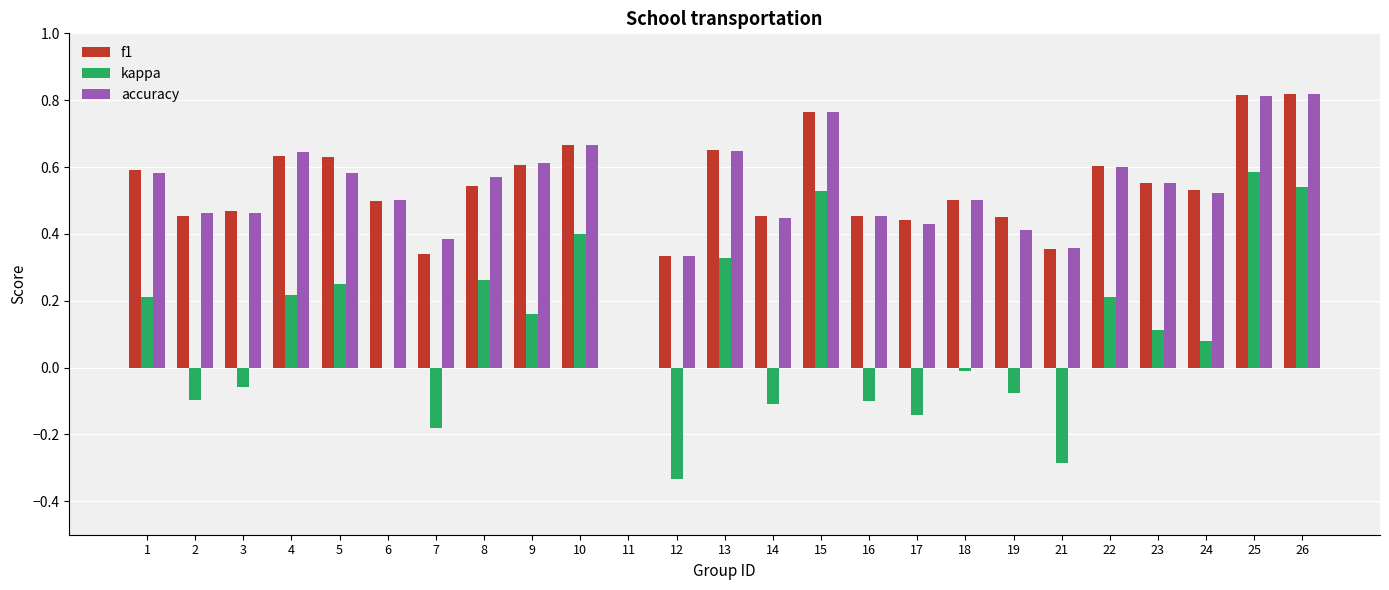

At which label does kappa reach its peak?

25